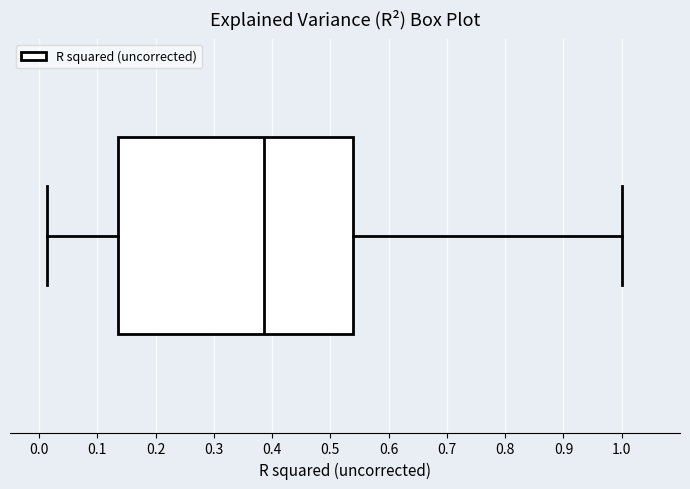

Where does the median line of the box sit on the x-axis? The values are not printed on the chart, so give them approximately, as read against the axis.

0.39